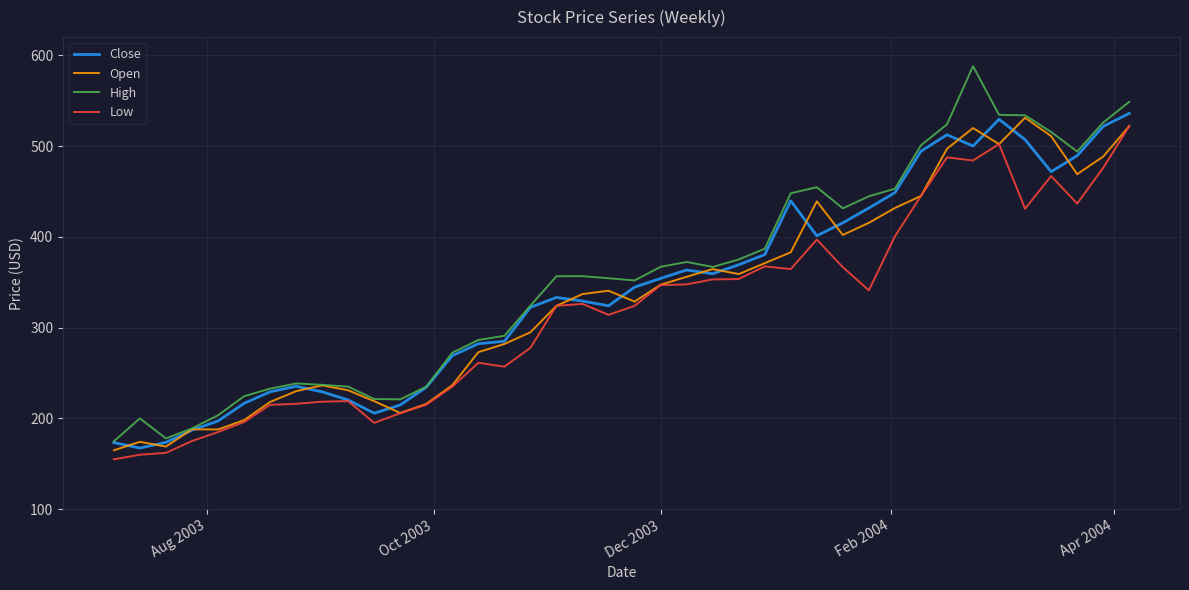

Rank the series by their average value, from lowest to highest.

Low, Open, Close, High